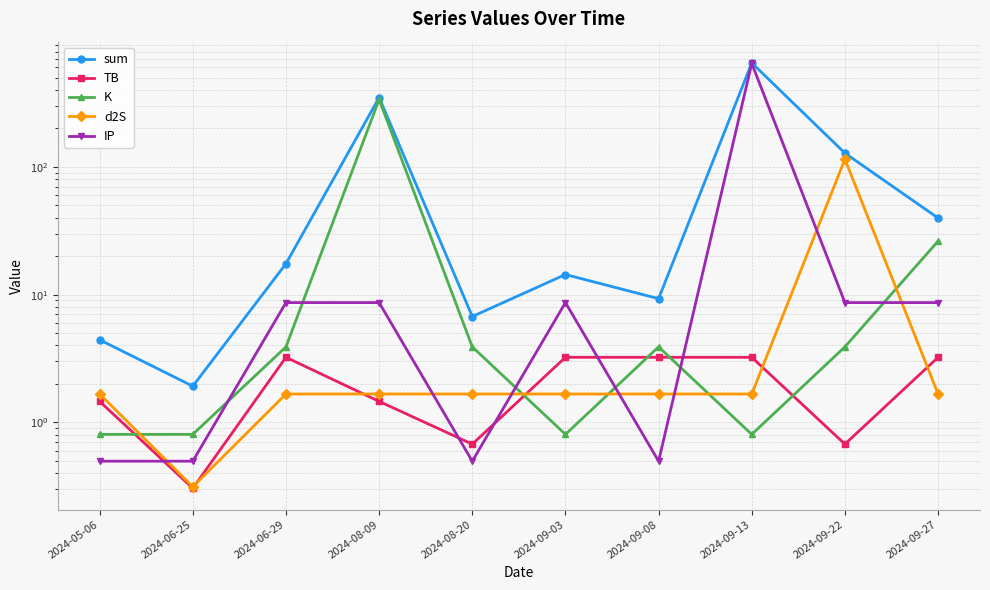

How many interior local valleys does the K series have?

2